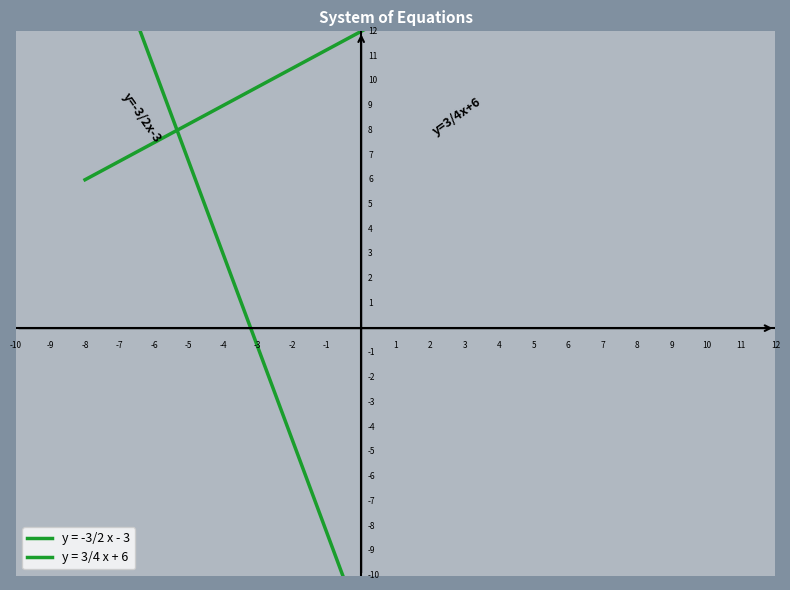

How many series are shown in this chart?

2